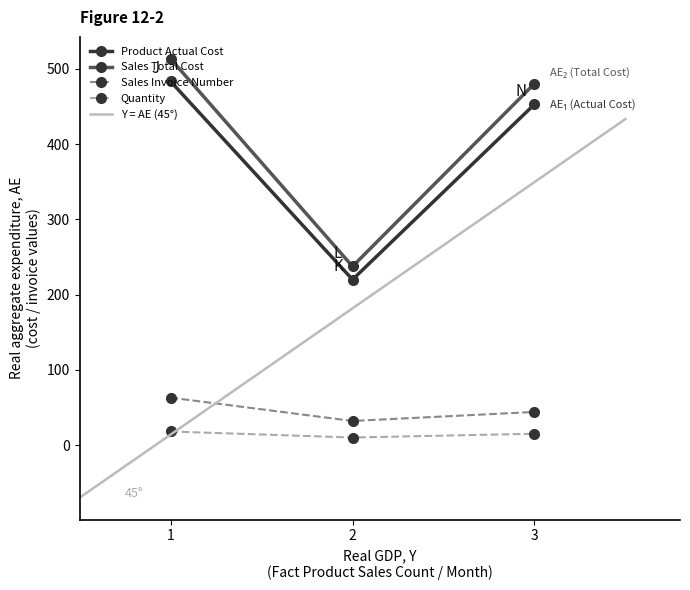

Which has a higher value, 3 or 2?

3